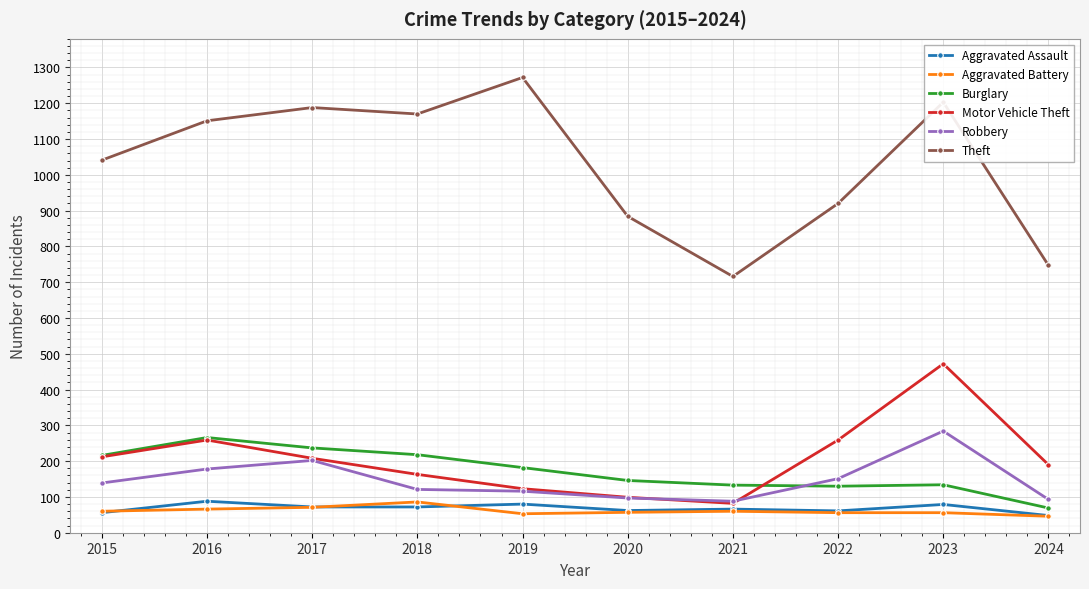

What is the highest value of the Aggravated Battery series?

86